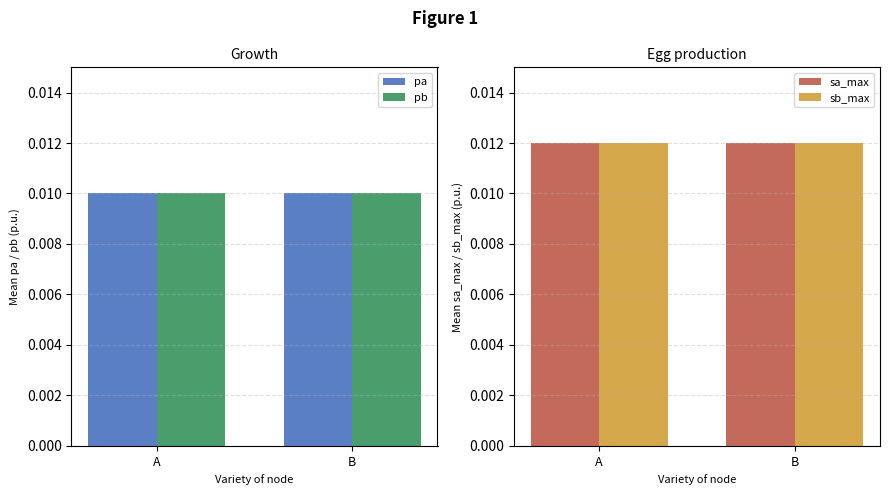

Is it true that sb_max equals 0.0 at A?

False